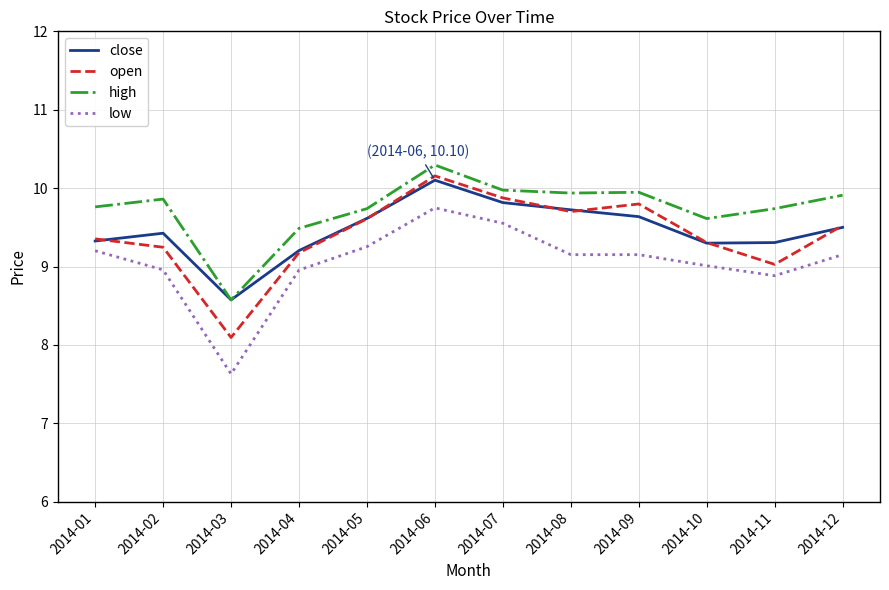

Rank the series by their maximum value, from highest to lowest.

high, open, close, low